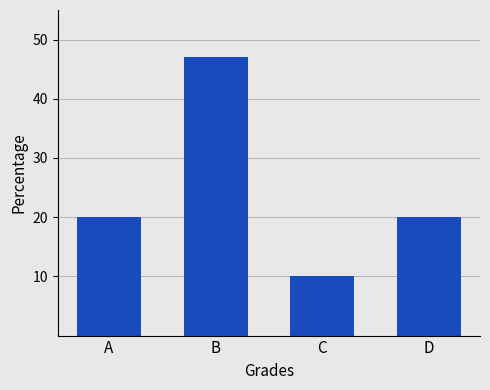

Reading left to right, extract all data points from this chart.

A=20	B=47	C=10	D=20